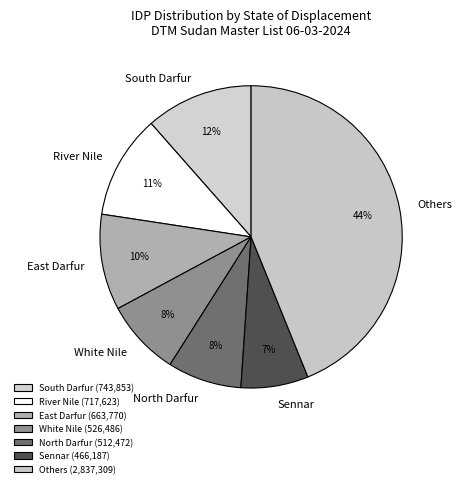

Is it true that White Nile is 1% of the pie?

False